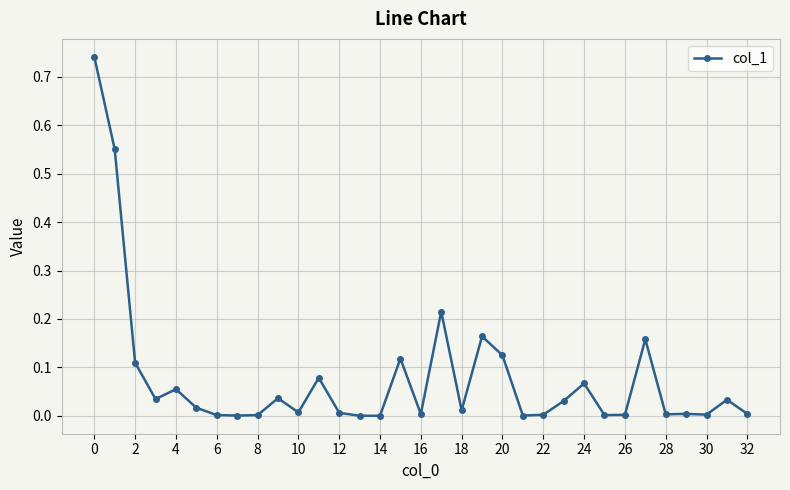

What is the sum of all values?

2.6